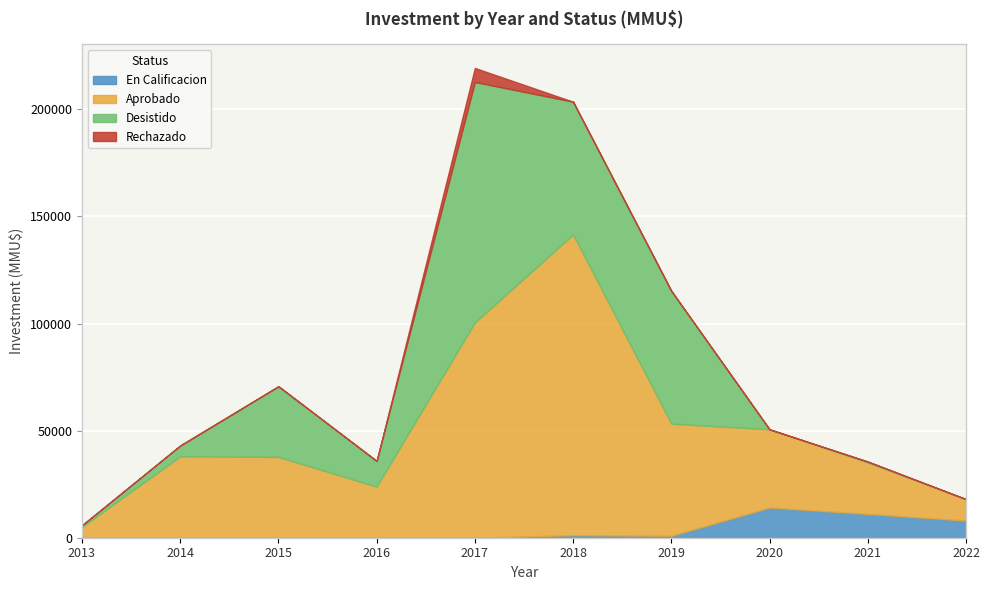

True or false: Aprobado and En Calificacion cross at least once.

False